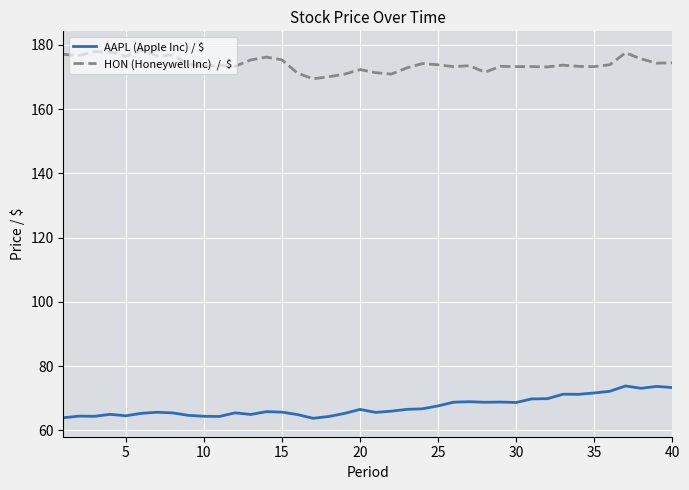

What is the greatest value displayed?

178.4